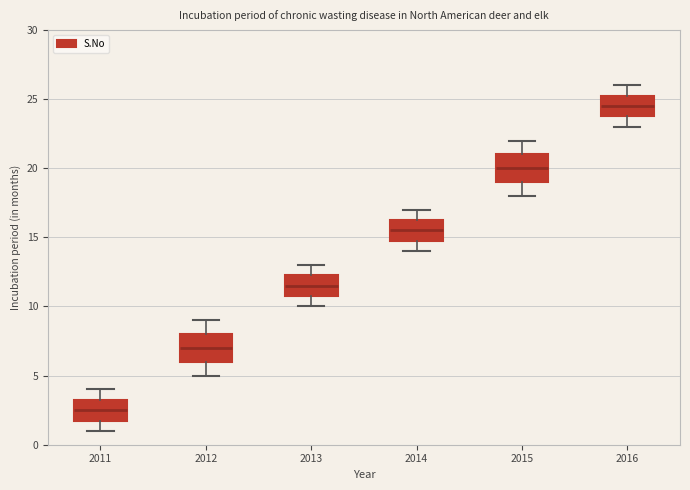

Reading left to right, read every box against the y-axis: the position of its median line, the range the box covers, and the ends of its whiskers. The values are not printed on the chart, so give them approximately, as read against the axis.

2011: median 2.5, box 2.0 to 3.5, whiskers 1.0 to 4.0
2012: median 7.0, box 6.0 to 8.0, whiskers 5.0 to 9.0
2013: median 11.5, box 11.0 to 12.5, whiskers 10.0 to 13.0
2014: median 15.5, box 15.0 to 16.5, whiskers 14.0 to 17.0
2015: median 20.0, box 19.0 to 21.0, whiskers 18.0 to 22.0
2016: median 24.5, box 24.0 to 25.5, whiskers 23.0 to 26.0